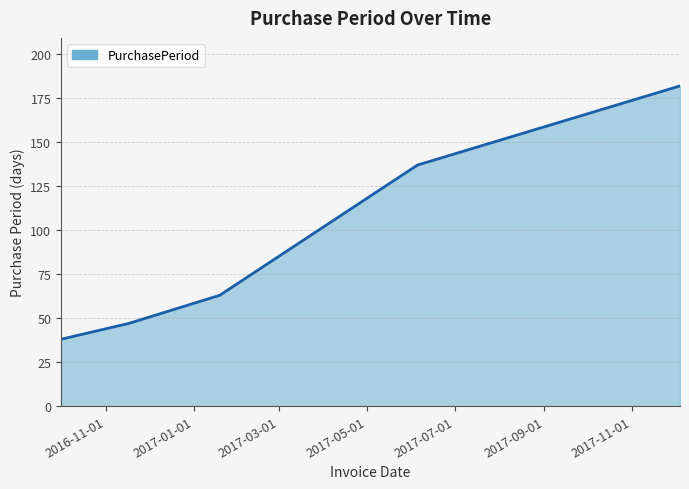

What is the difference between the second highest and second lowest values?

90